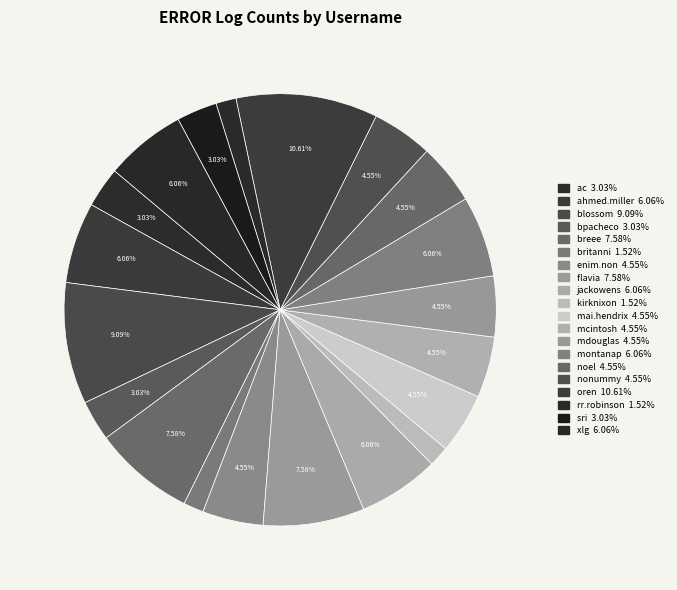

What is the change in value from bpacheco to breee?

+3